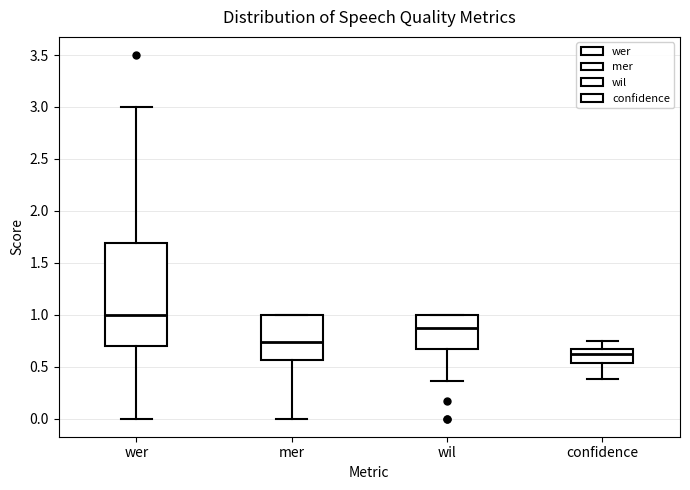

Reading left to right, read every box against the y-axis: the position of its median line, the range the box covers, and the ends of its whiskers. The values are not printed on the chart, so give them approximately, as read against the axis.

wer: median 1.00, box 0.70 to 1.70, whiskers 0.00 to 3.00
mer: median 0.75, box 0.55 to 1.00, whiskers 0.00 to 1.00
wil: median 0.85, box 0.65 to 1.00, whiskers 0.35 to 1.00
confidence: median 0.60, box 0.55 to 0.65, whiskers 0.40 to 0.75